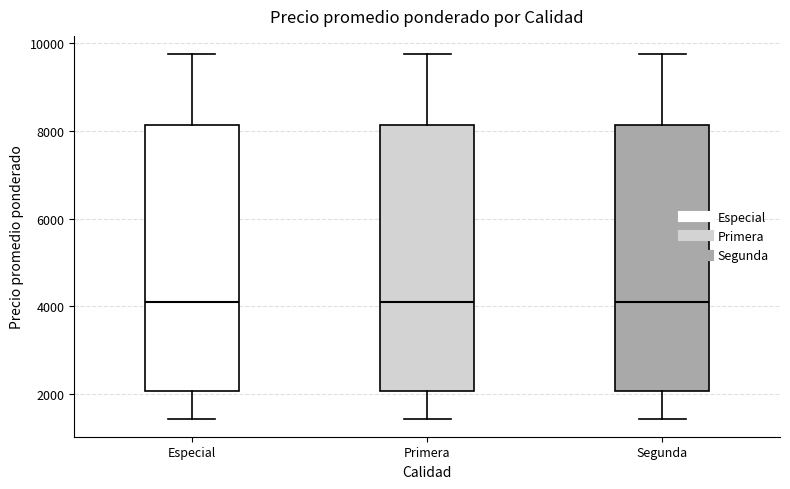

Reading left to right, transcribe this box plot: for each box, give where its median line is, the range the box spans, and where its two whiskers end, as read against the y-axis. The values are not printed on the chart, so give them approximately, as read against the axis.

Especial: median 4000, box 2000 to 8200, whiskers 1400 to 9800
Primera: median 4000, box 2000 to 8200, whiskers 1400 to 9800
Segunda: median 4000, box 2000 to 8200, whiskers 1400 to 9800